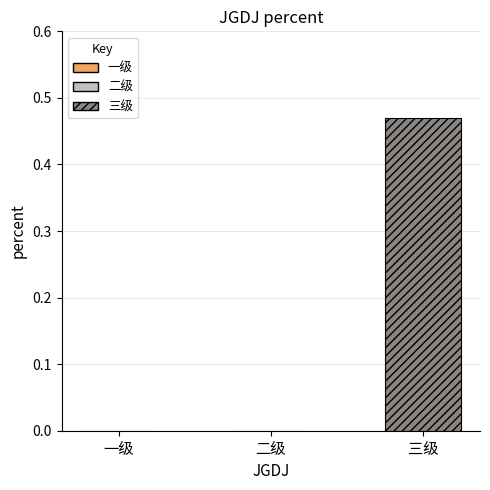

Count the number of categories in the chart.

3